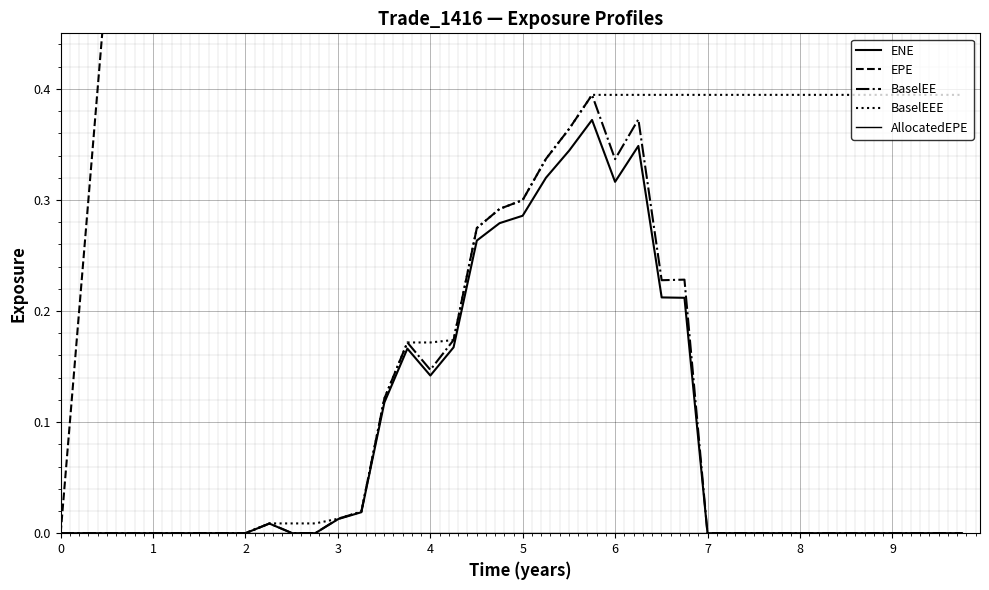

Which series has the largest total across all categories?

EPE